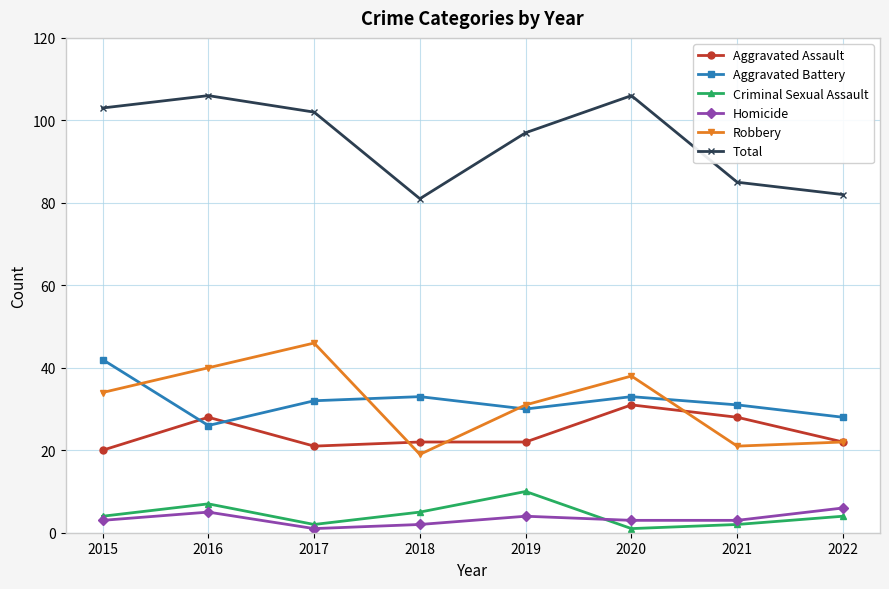

At which category does Aggravated Battery reach its first local peak?

2018